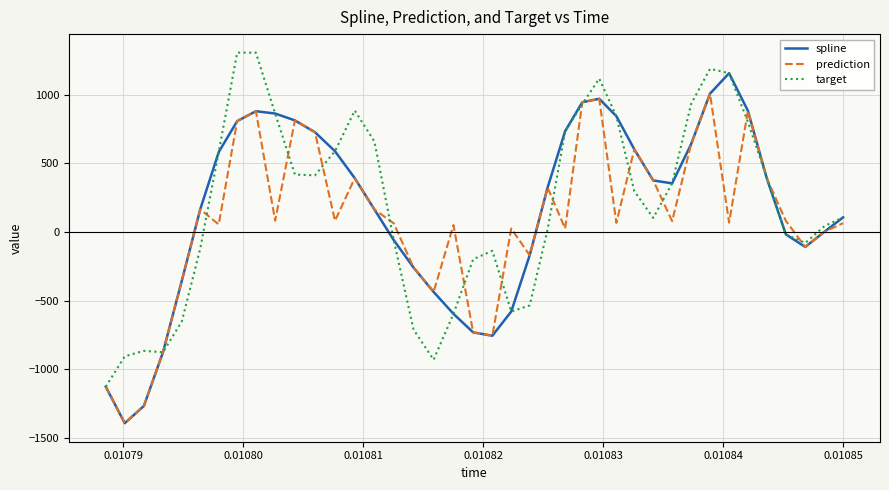

What is the minimum value shown in the chart?

-1395.0